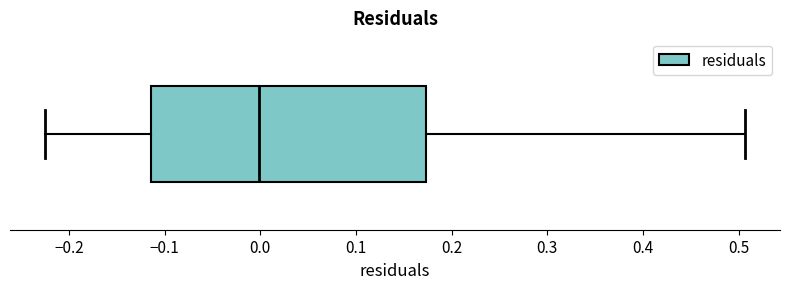

Read this box plot against the x-axis: the position of the median line, the range covered by the box, and the ends of both whiskers. The values are not printed on the chart, so give them approximately, as read against the axis.

median 0.00, box -0.11 to 0.17, whiskers -0.23 to 0.51